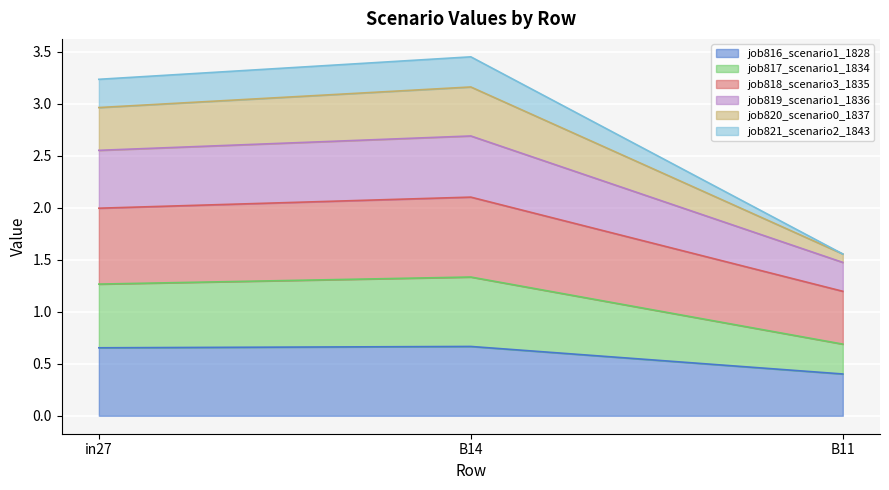

How many lines are shown in the chart?

6